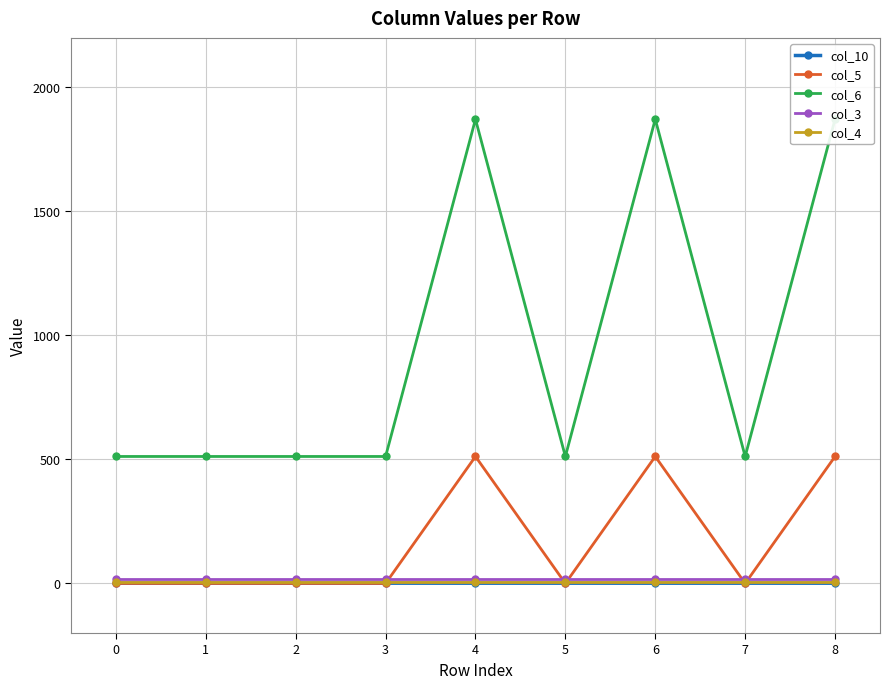

True or false: col_3 and col_10 intersect in this chart.

False